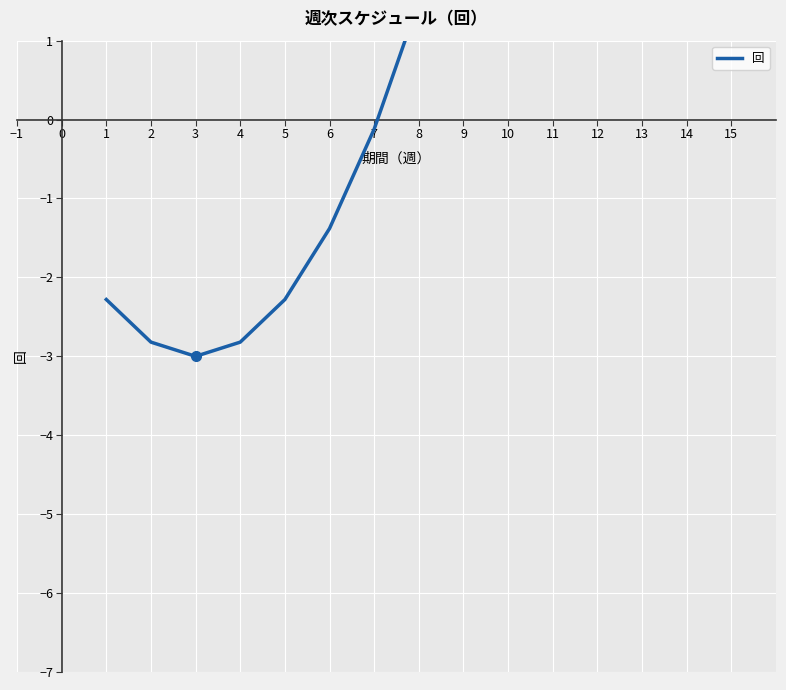

What value does the data have at 12?

11.6